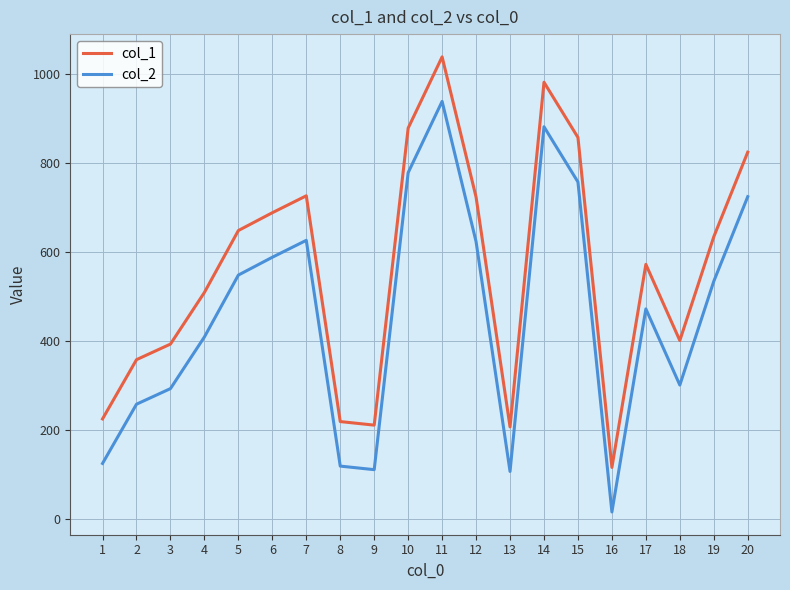

Is it true that col_1 equals 358 at 2?

True